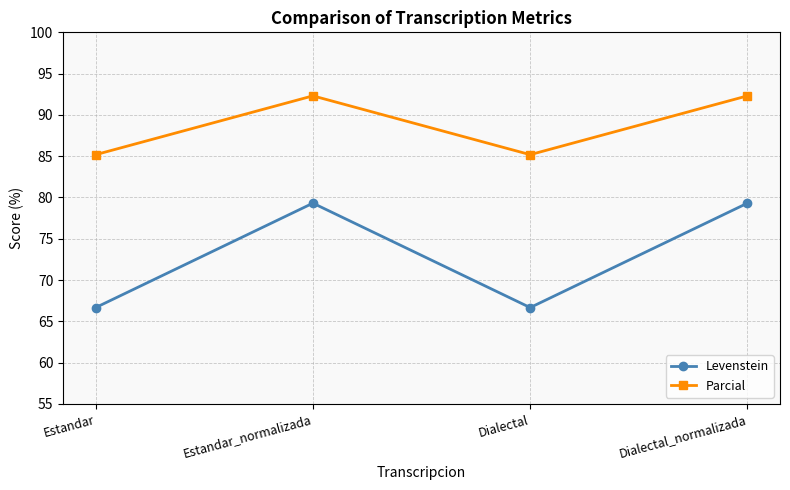

Rank the series at Estandar from lowest to highest value.

Levenstein, Parcial